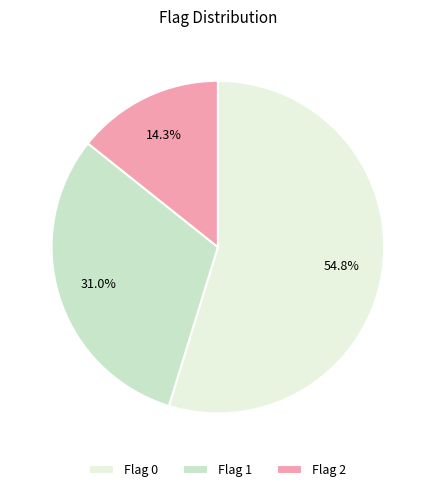

Between Flag 0 and Flag 1, which is larger?

Flag 0